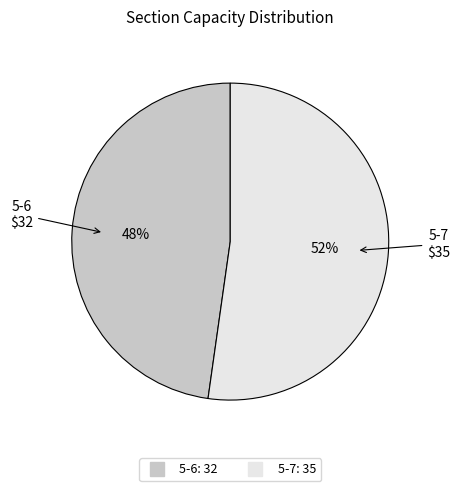

What is the ratio of the value at 5-6 to the value at 5-7?

0.9